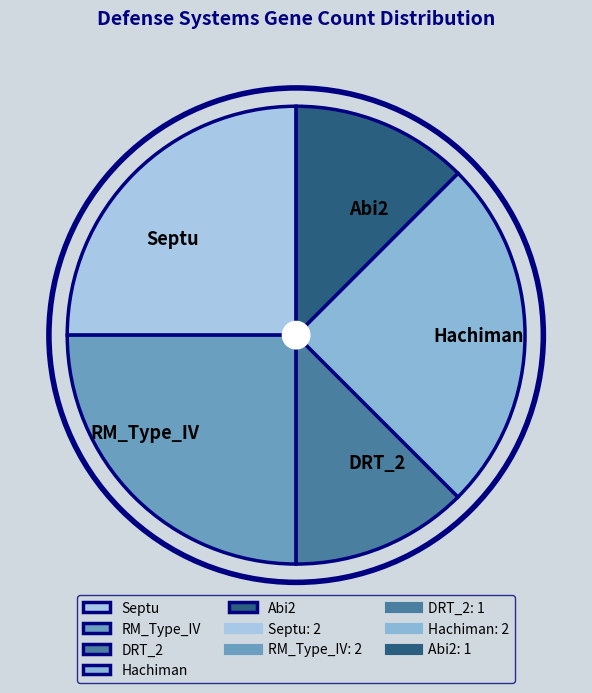

Count the number of slices in the pie.

5